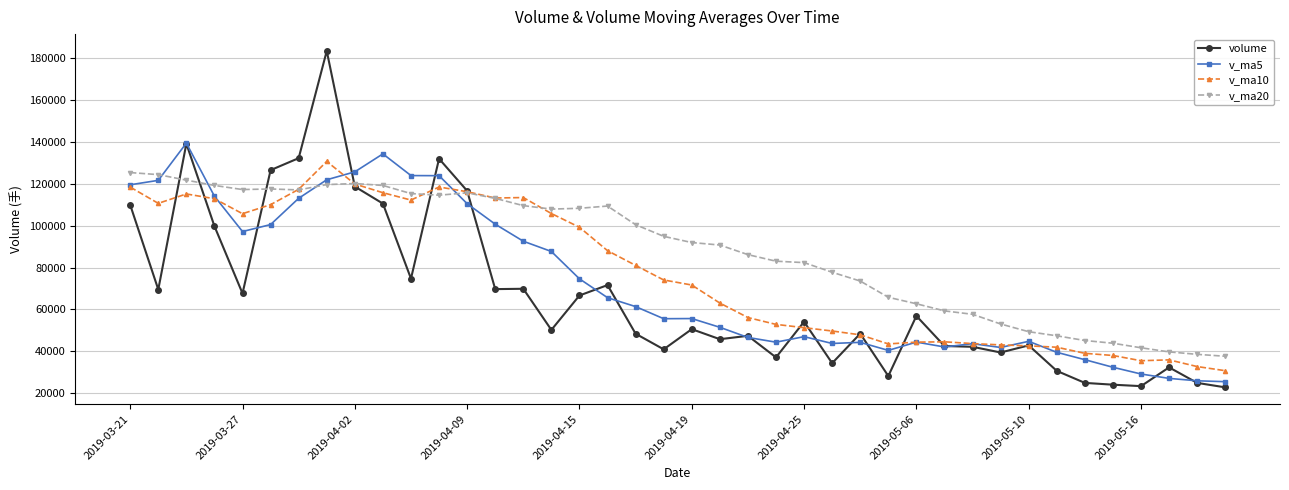

True or false: volume has more than 0 points higher than both neighbors.

True